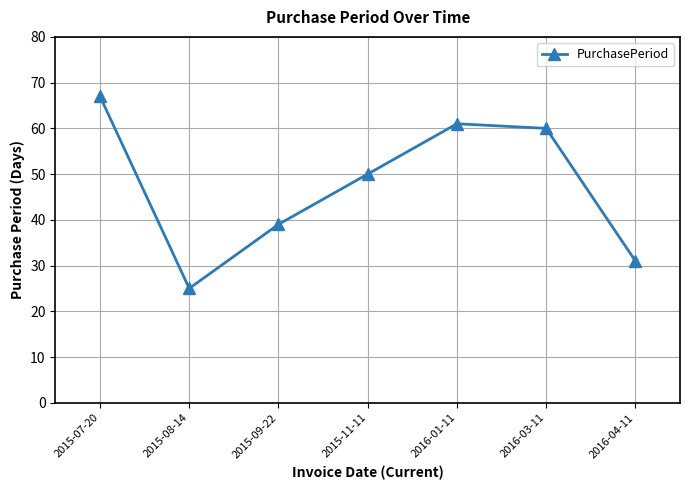

True or false: the data shows 39 at 2015-09-22.

True